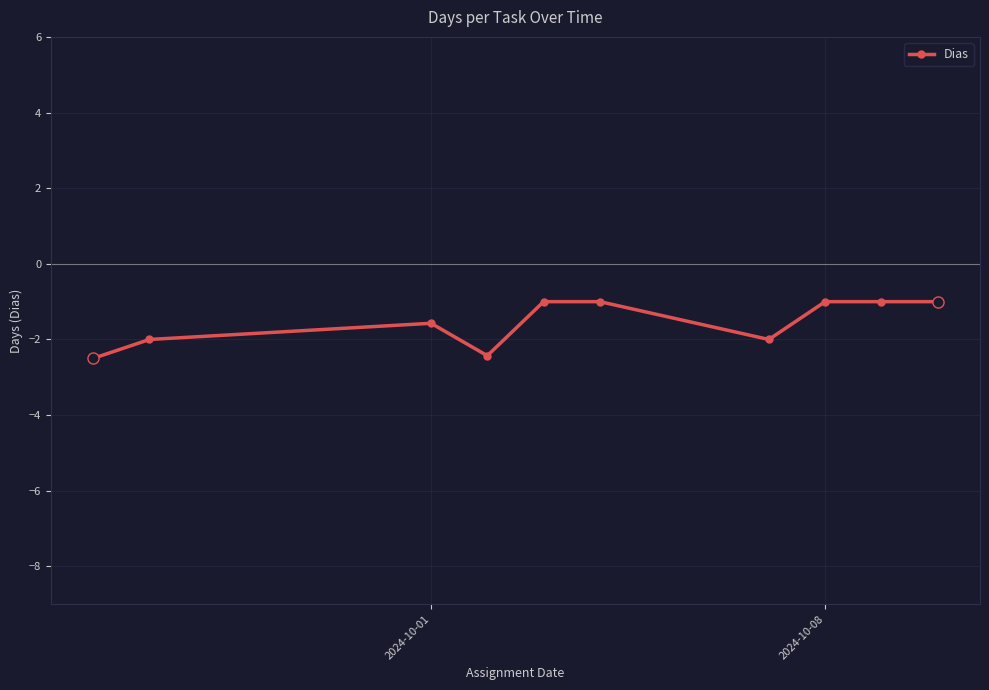

What is the sum of all values?

-15.5